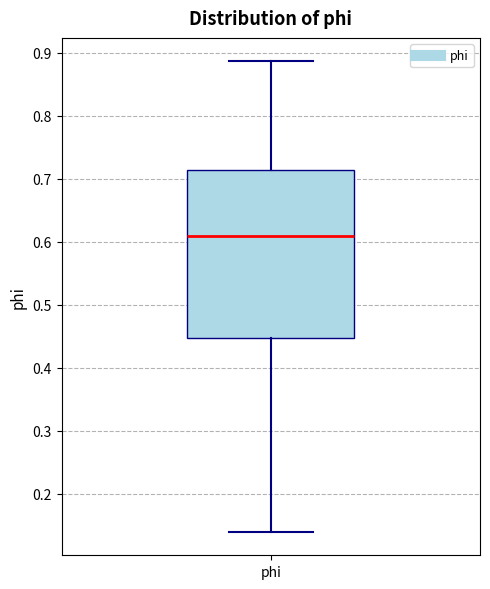

Transcribe this box plot: give where the median line is, the range the box spans, and where the two whiskers end, as read against the y-axis. The values are not printed on the chart, so give them approximately, as read against the axis.

median 0.61, box 0.45 to 0.71, whiskers 0.14 to 0.89